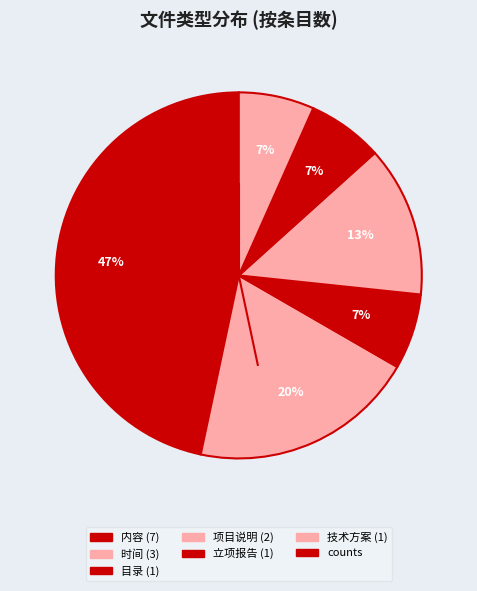

Which slice is the smallest?

目录